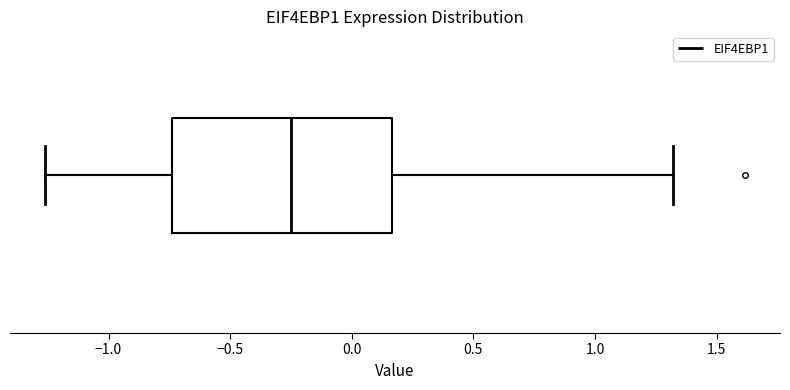

Read this box plot against the x-axis: the position of the median line, the range covered by the box, and the ends of both whiskers. The values are not printed on the chart, so give them approximately, as read against the axis.

median -0.25, box -0.75 to 0.15, whiskers -1.25 to 1.30